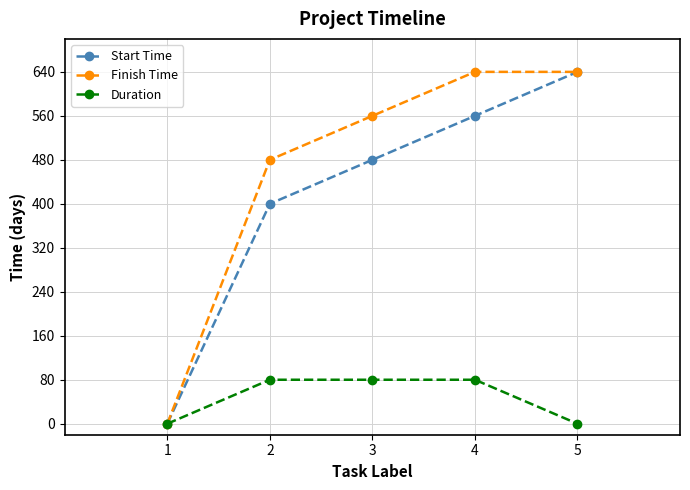

The Finish Time series shows 967 at 3. True or false?

False